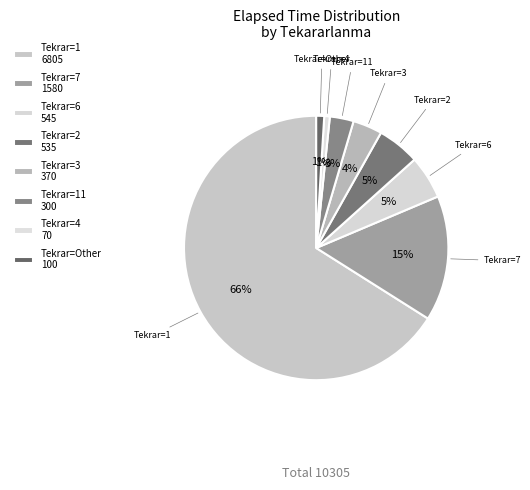

Count the number of slices in the pie.

8